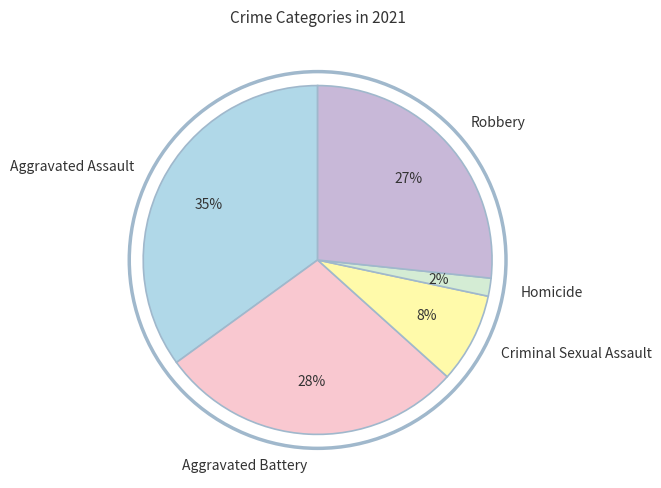

The Homicide slice represents 15% of the pie. True or false?

False